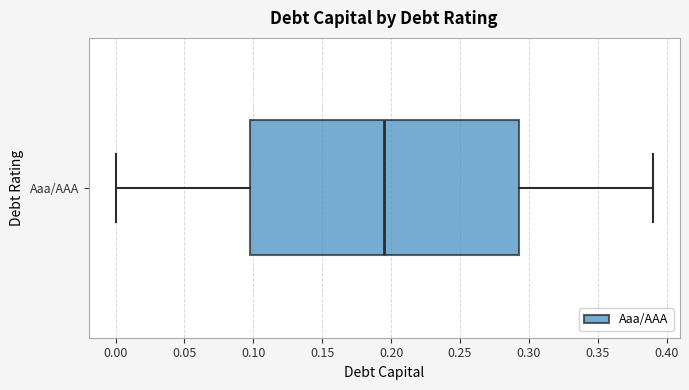

Where does the median line of the box for Aaa/AAA sit on the x-axis? The values are not printed on the chart, so give them approximately, as read against the axis.

0.195